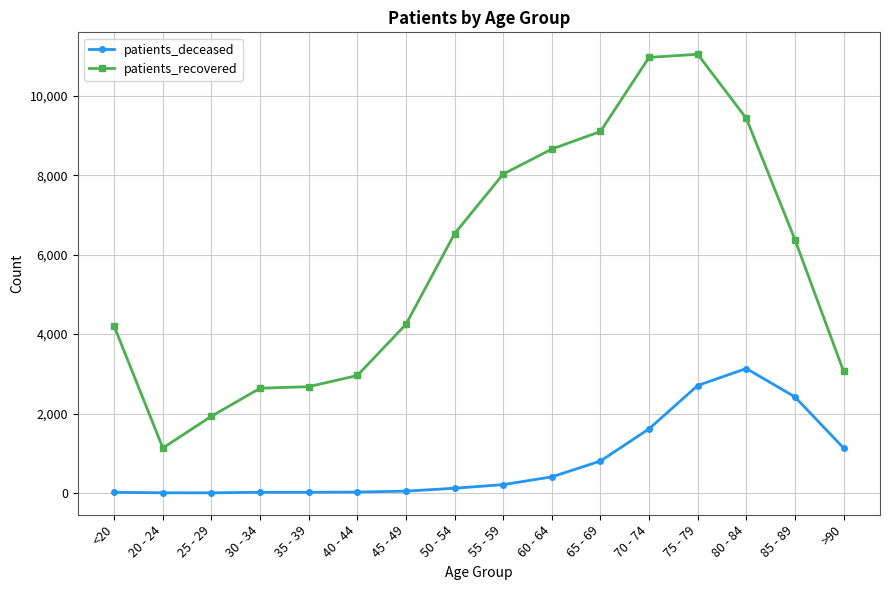

Which category has the lowest value in the patients_recovered series?

20 - 24